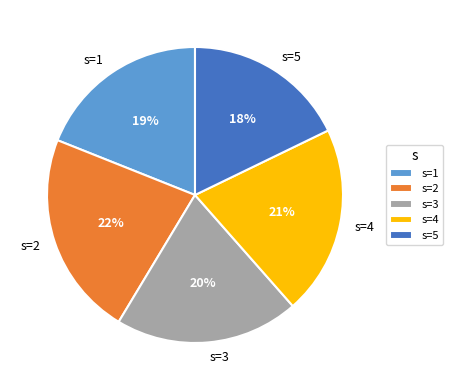

How many slices are in this pie chart?

5